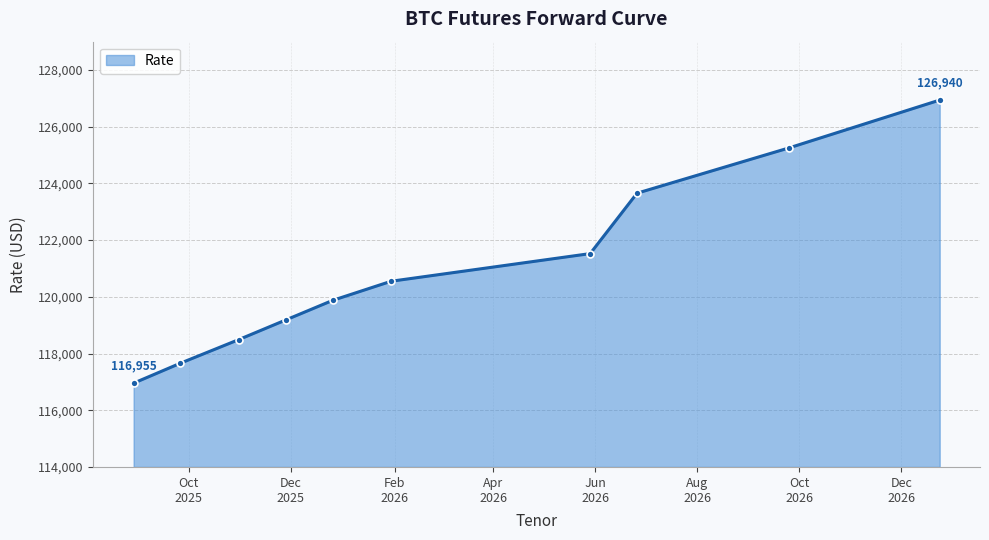

What is the sum of all values?

1210095